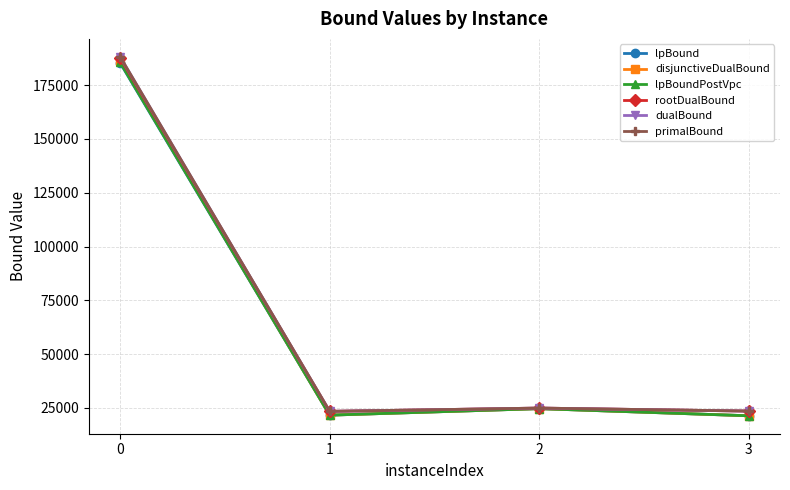

What are all the series names shown in the legend?

lpBound, disjunctiveDualBound, lpBoundPostVpc, rootDualBound, dualBound, primalBound